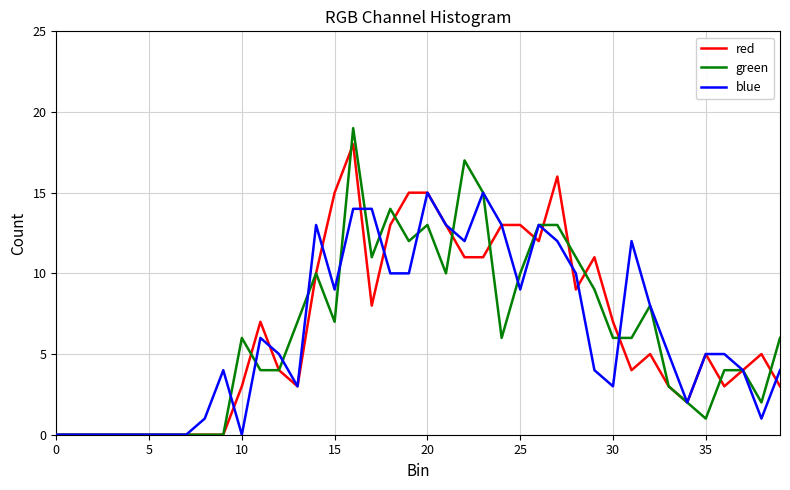

Which series has the largest range (max minus min)?

green